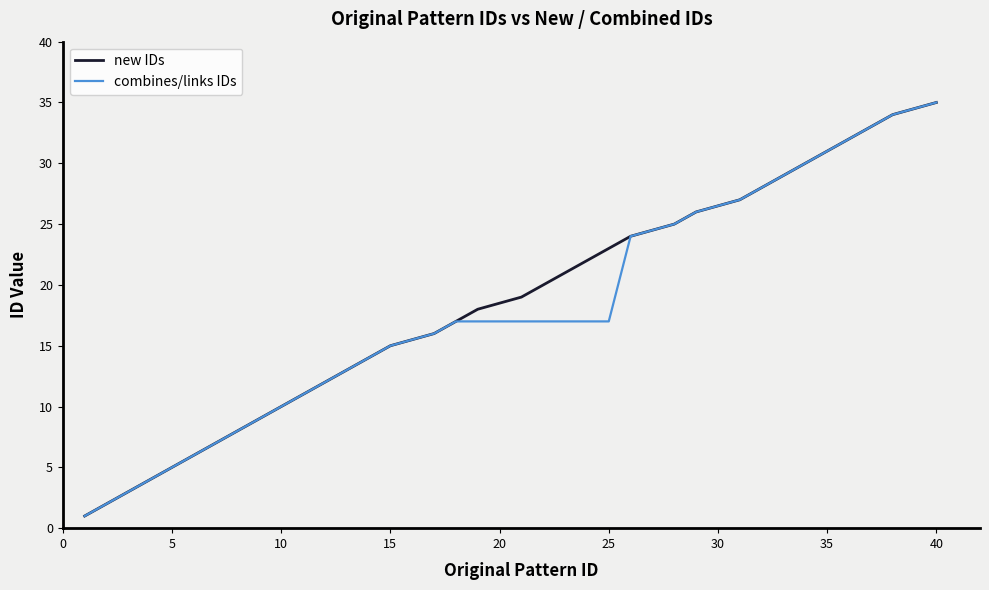

What is the maximum value for new IDs?

35